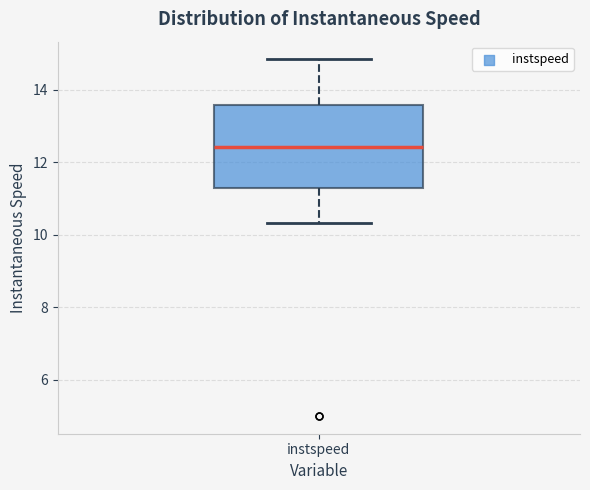

Where does the median line of the box for instspeed sit on the y-axis? The values are not printed on the chart, so give them approximately, as read against the axis.

12.4